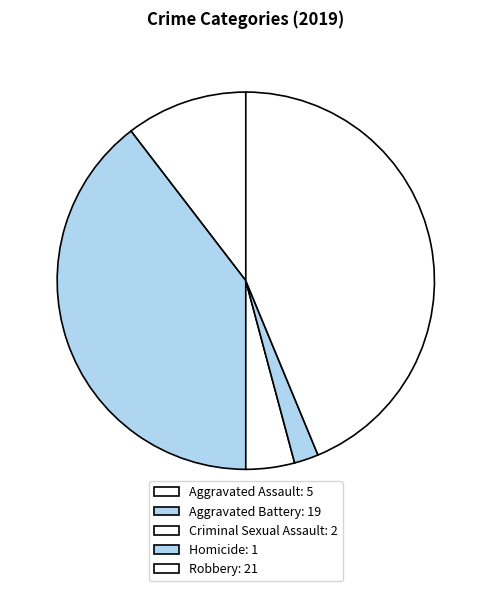

To the nearest percent, what is the combined percentage of Robbery and Aggravated Assault?

54%